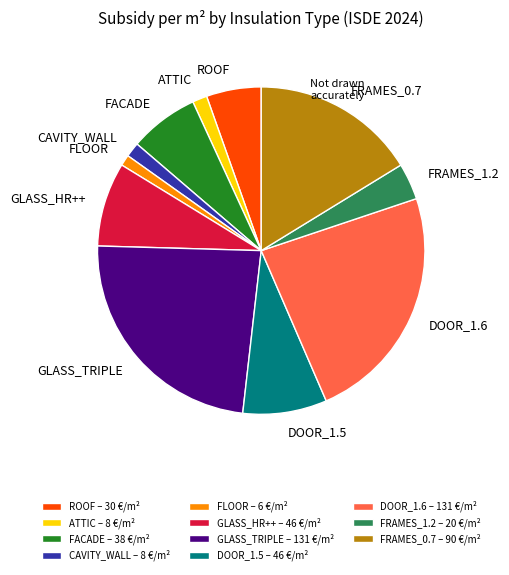

How many segments does this pie chart have?

11